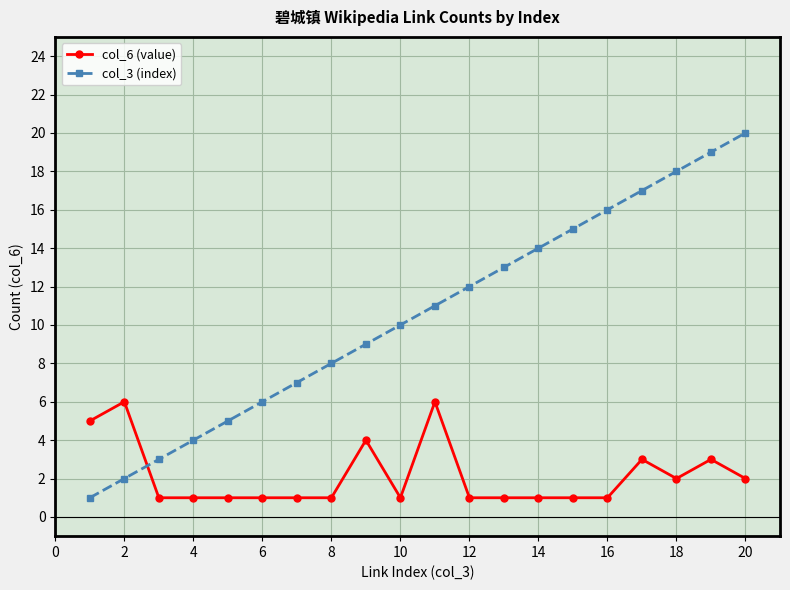

Which series ends up on top after the final intersection of col_6 (value) and col_3 (index)?

col_3 (index)